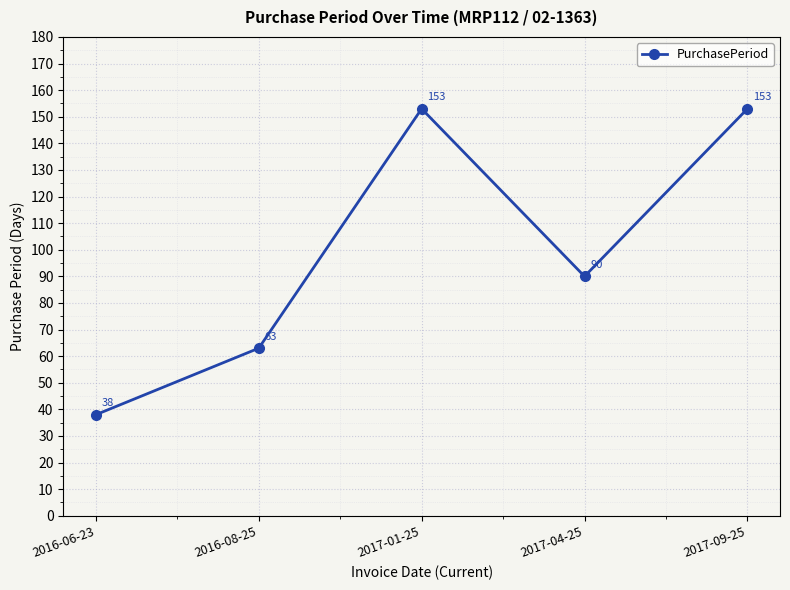

How many values are below 90?

2